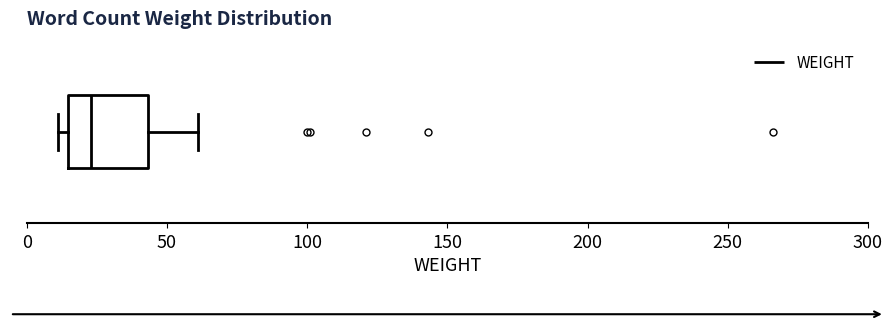

Where does the median line of the box sit on the x-axis? The values are not printed on the chart, so give them approximately, as read against the axis.

25